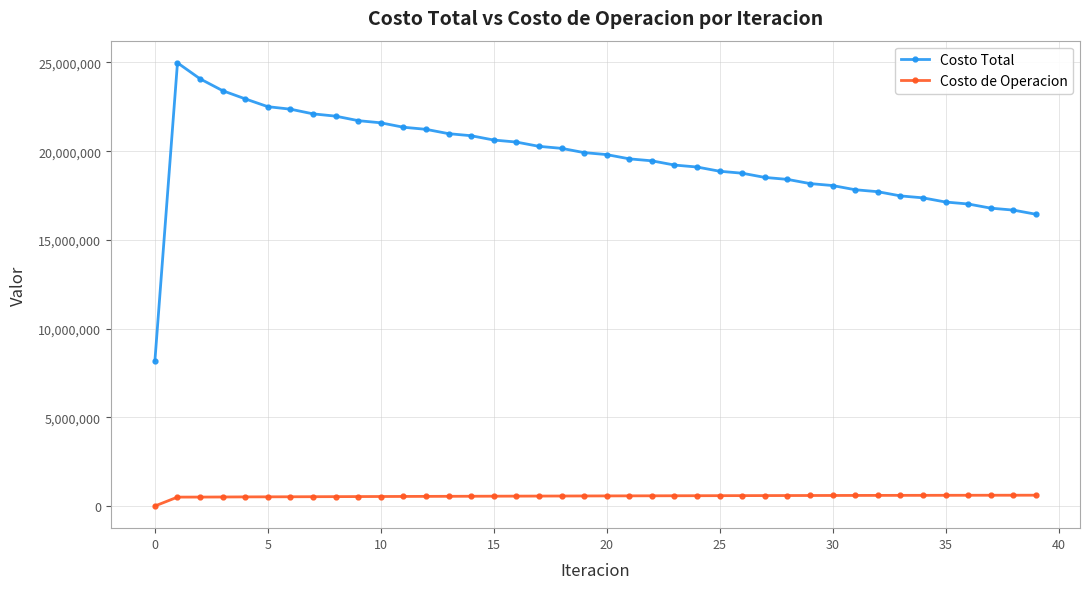

True or false: Costo Total has more than 0 points higher than both neighbors.

True